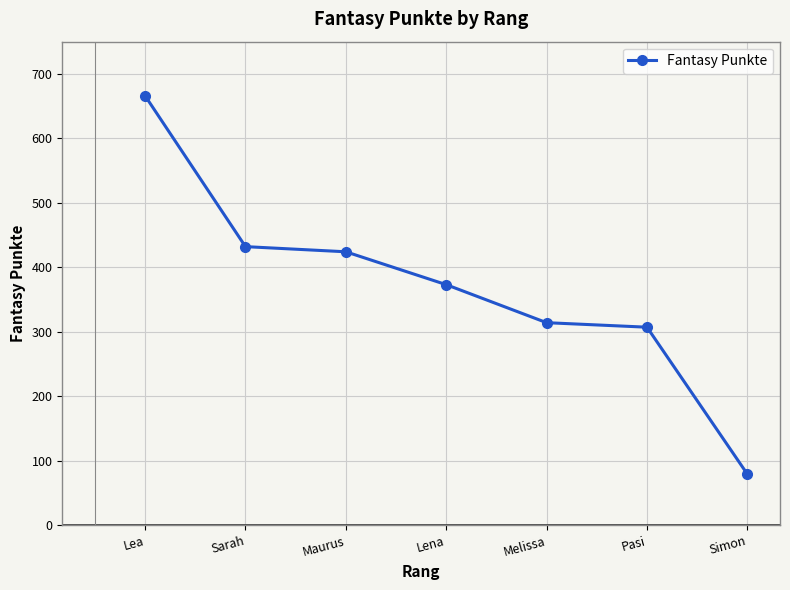

What is the value of the 3rd point from the left?

424